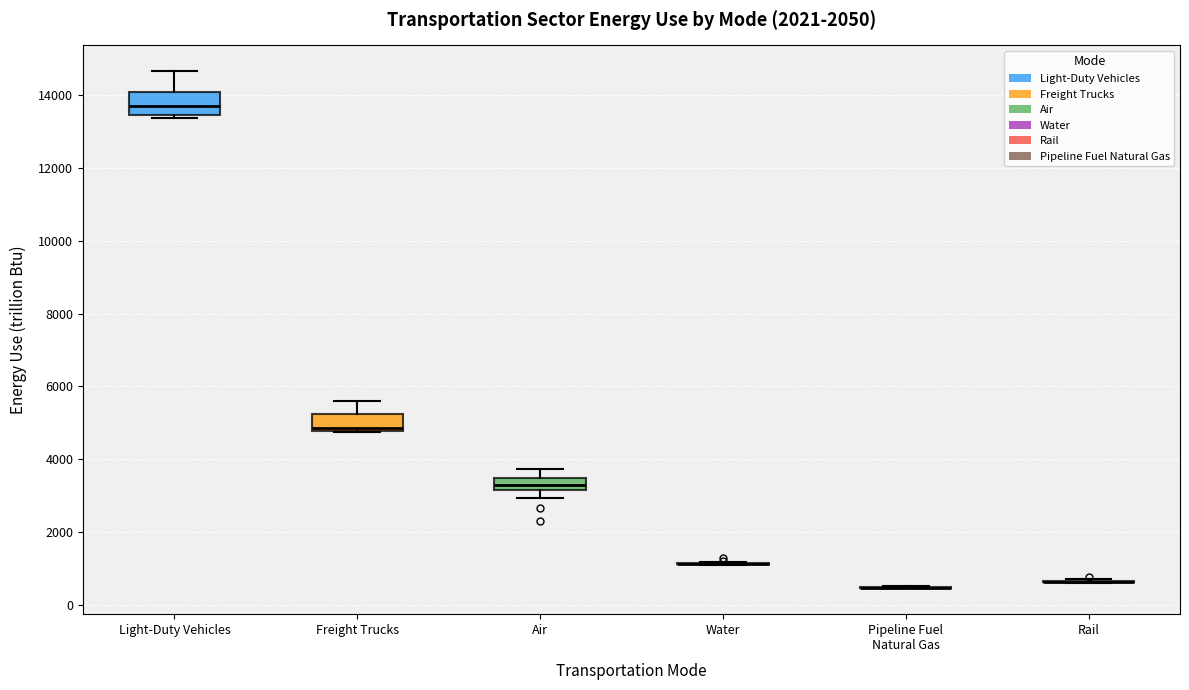

Reading left to right, transcribe this box plot: for each box, give where its median line is, the range the box spans, and where its two whiskers end, as read against the y-axis. The values are not printed on the chart, so give them approximately, as read against the axis.

Light-Duty Vehicles: median 13800, box 13400 to 14000, whiskers 13400 (just below the box's lower edge) to 14600
Freight Trucks: median 4800 (just above the box's lower edge), box 4800 to 5200, whiskers 4800 to 5600
Air: median 3200 (inside the box), box 3200 to 3400, whiskers 3000 to 3800
Water: box collapsed to a line at 1200, whiskers 1000 to 1200
Pipeline Fuel Natural Gas: box collapsed to a line at 400, whiskers 400 to 600
Rail: box collapsed to a line at 600, whiskers 600 to 600